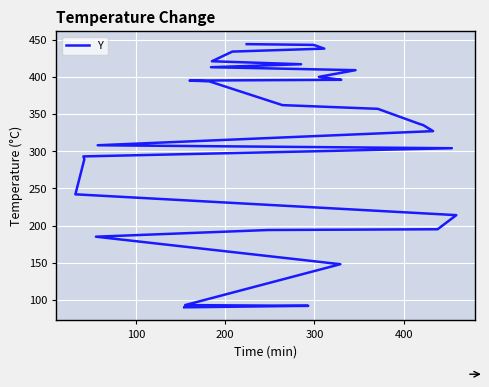

What is the sum of all values?

9765